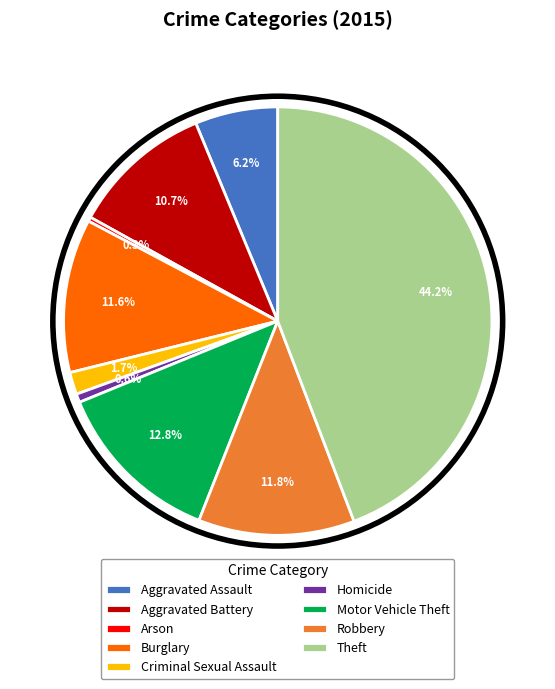

What is the ratio of the value at Criminal Sexual Assault to the value at Robbery?

0.1